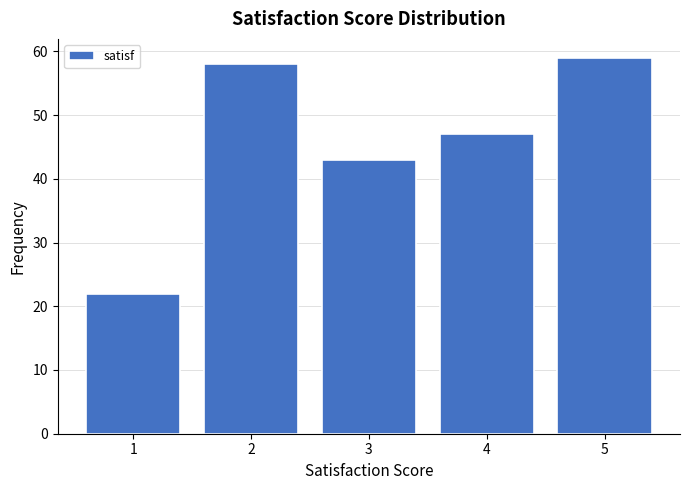

Reading left to right, what are all the values shown in this chart?

1=22	2=58	3=43	4=47	5=59